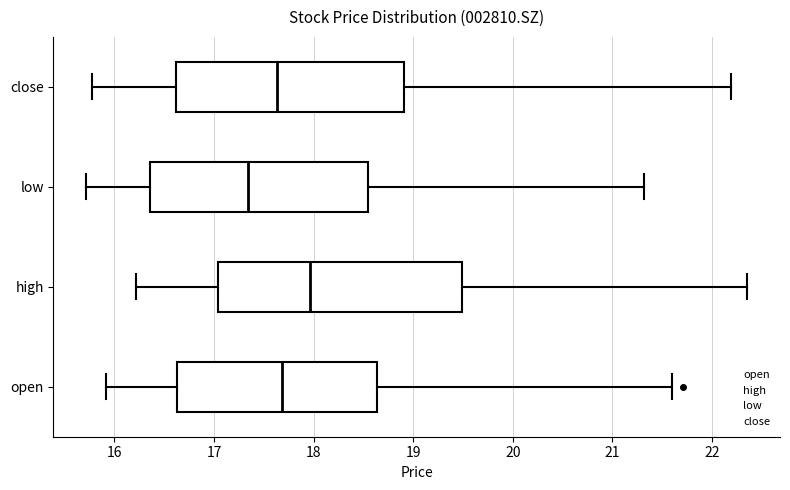

Reading bottom to top, read every box against the x-axis: the position of its median line, the range the box covers, and the ends of its whiskers. The values are not printed on the chart, so give them approximately, as read against the axis.

open: median 17.7, box 16.6 to 18.6, whiskers 15.9 to 21.6
high: median 18.0, box 17.0 to 19.5, whiskers 16.2 to 22.4
low: median 17.3, box 16.4 to 18.5, whiskers 15.7 to 21.3
close: median 17.6, box 16.6 to 18.9, whiskers 15.8 to 22.2